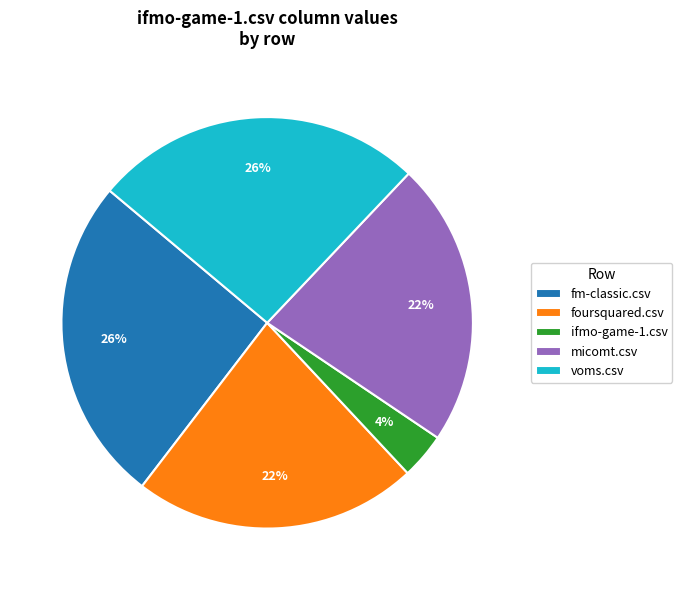

To the nearest percent, what is the combined percentage of voms.csv and micomt.csv?

48%